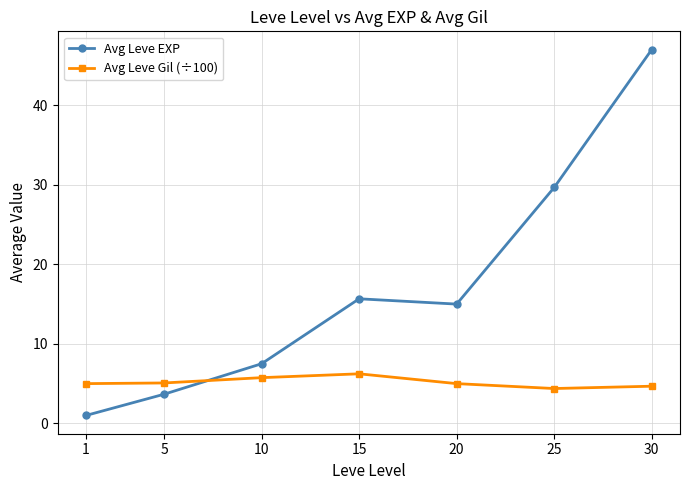

Is the value of Avg Leve Gil (÷100) at 30 greater than the value of Avg Leve EXP at 25?

No